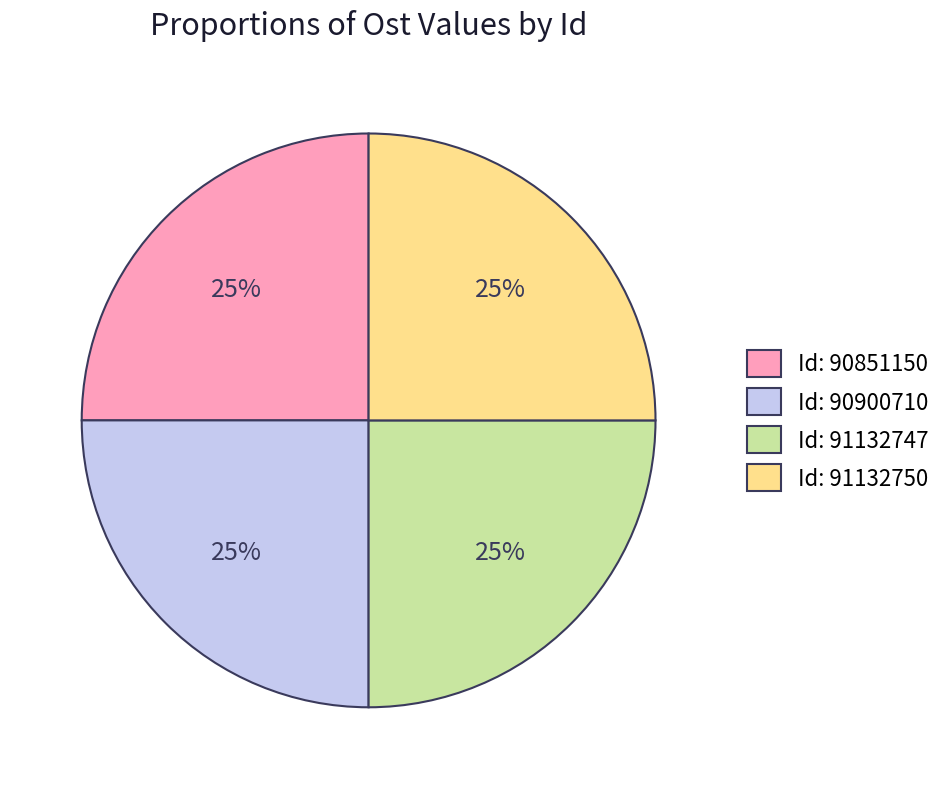

Is there a majority slice in this chart?

No